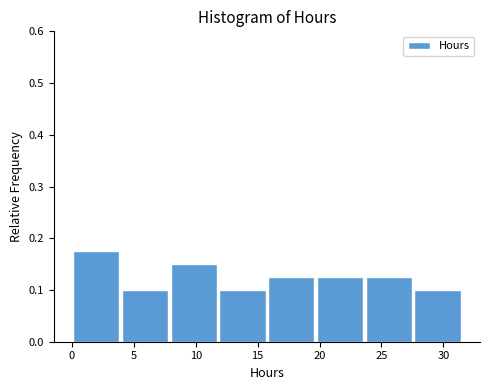

Over which range of the x-axis is the bar tallest?

0.0 to 4.0